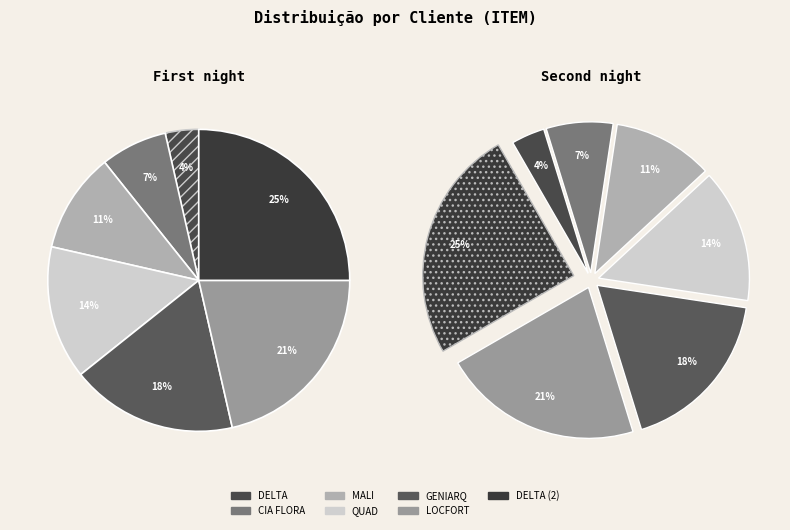

Rank the categories by value from highest to lowest.

DELTA (2), LOCFORT, GENIARQ, QUAD, MALI, CIA FLORA, DELTA